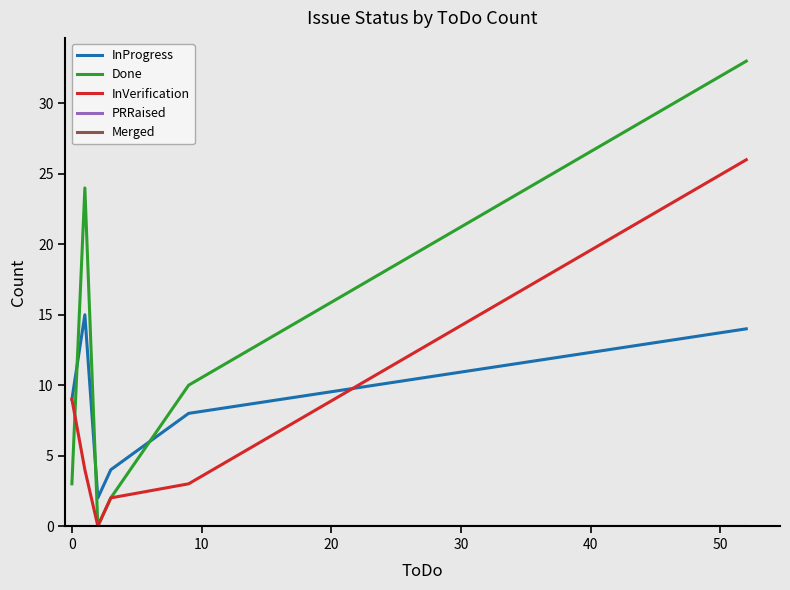

Does the chart have visible grid lines?

No